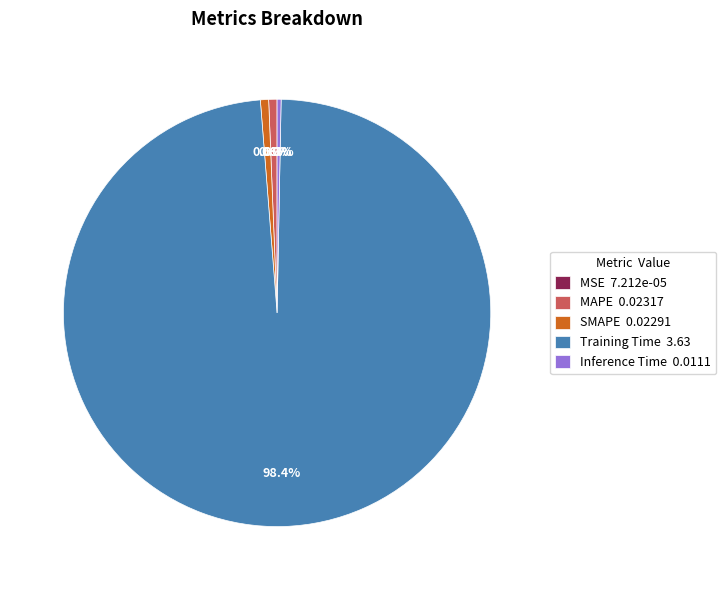

To the nearest percent, what percentage of the pie is MAPE?

1%